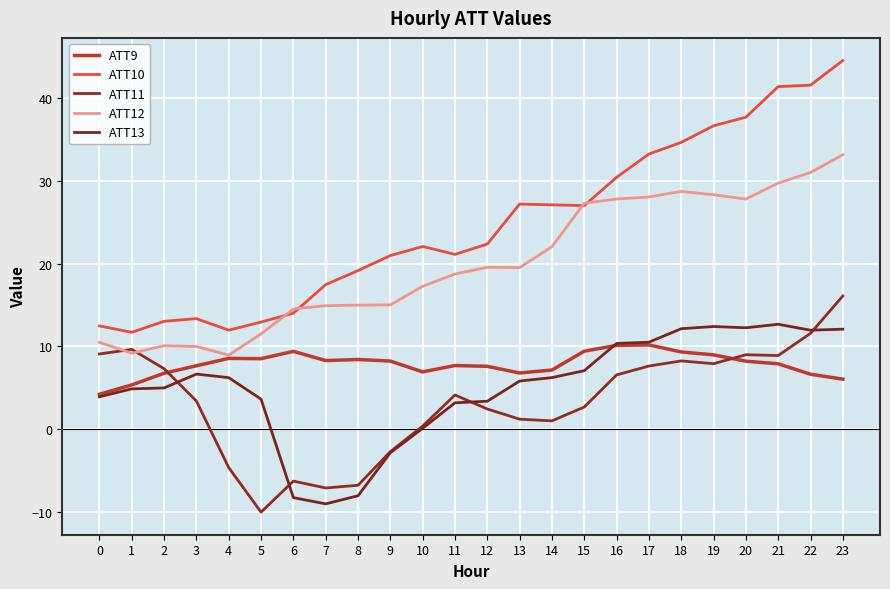

What is the difference between the second highest and second lowest values in the ATT13 series?

20.7